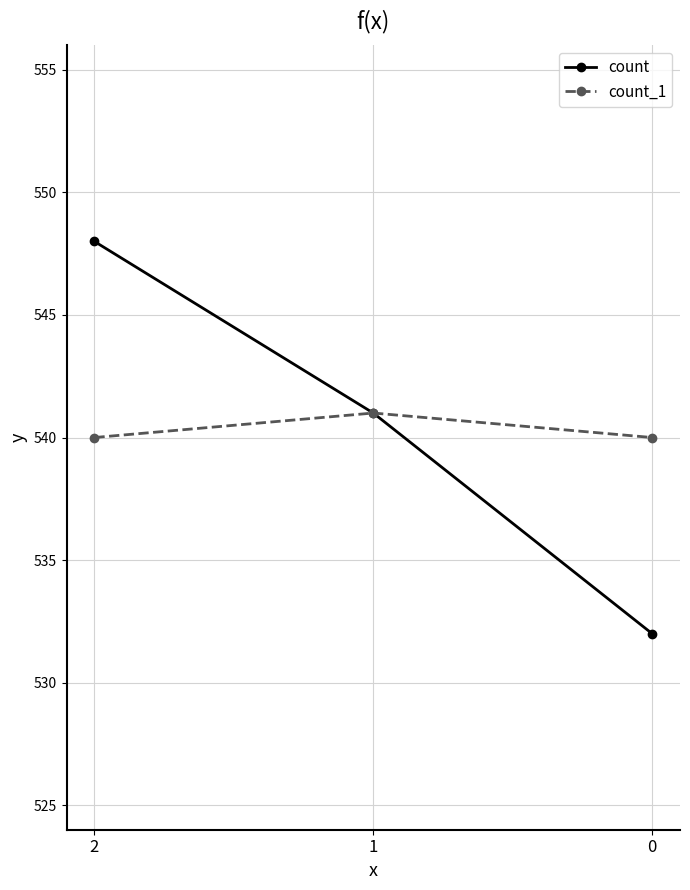

List the labels in order of count value, largest first.

2, 1, 0